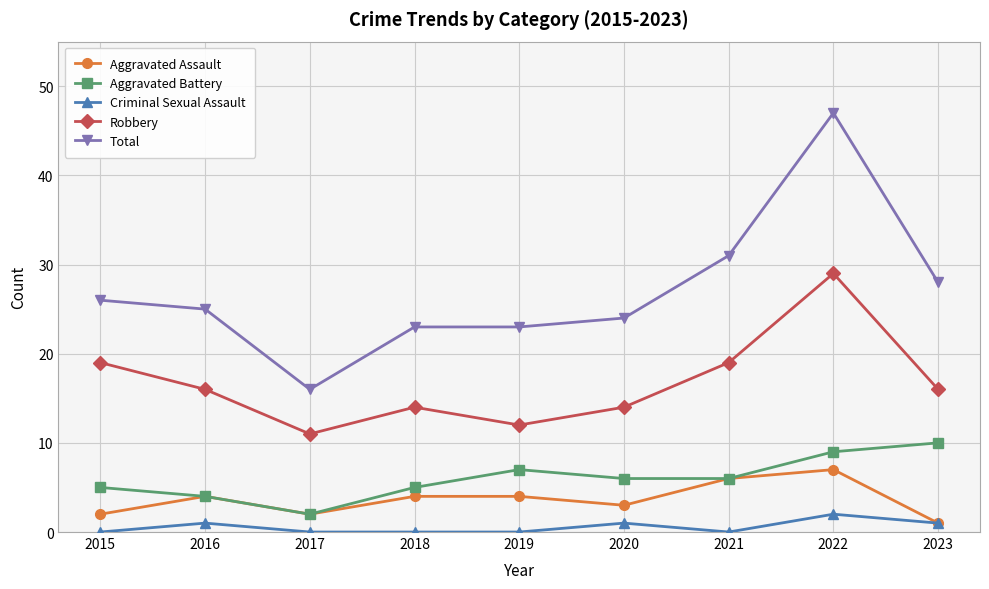

What value does the Aggravated Battery series have at 2022?

9